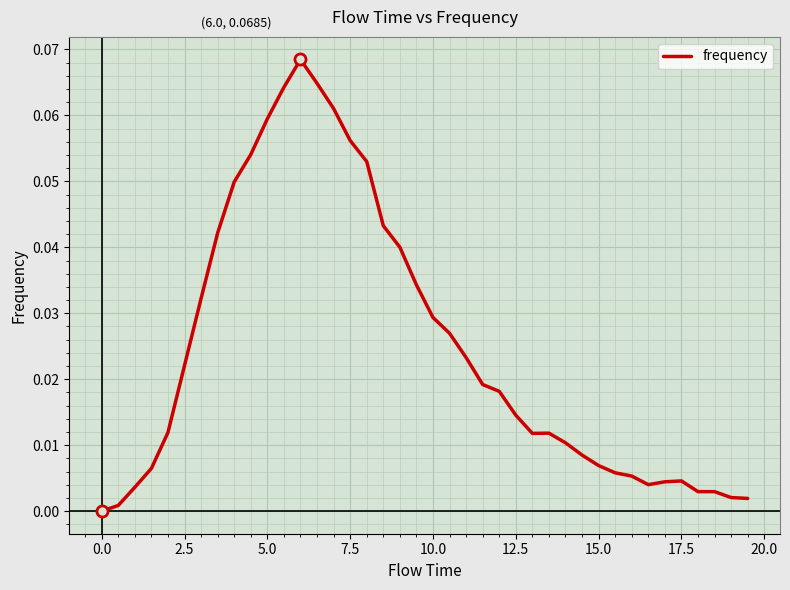

How many lines are shown in the chart?

1